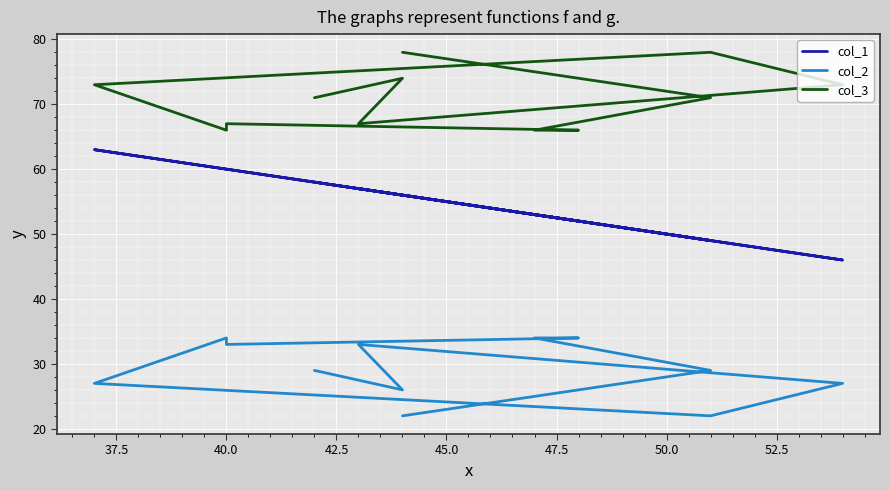

Is it true that col_1 equals 15 at 42.5?

False